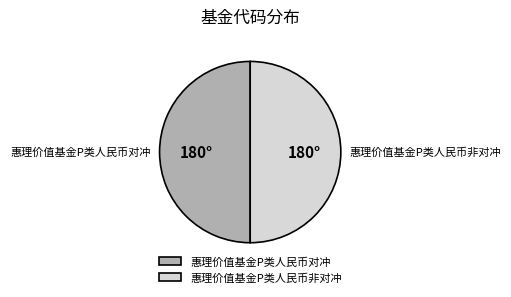

Is the sum of 惠理价值基金P类人民币对冲 and 惠理价值基金P类人民币非对冲 greater than half?

Yes